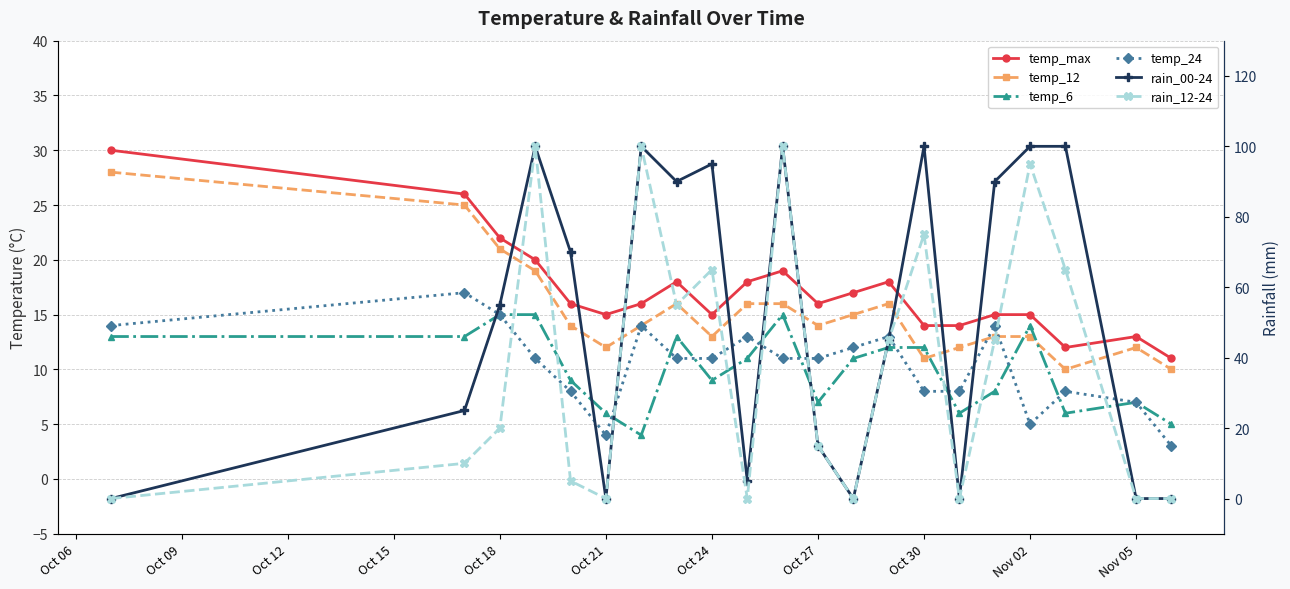

The value of rain_12-24 at 20 is -42. True or false?

False